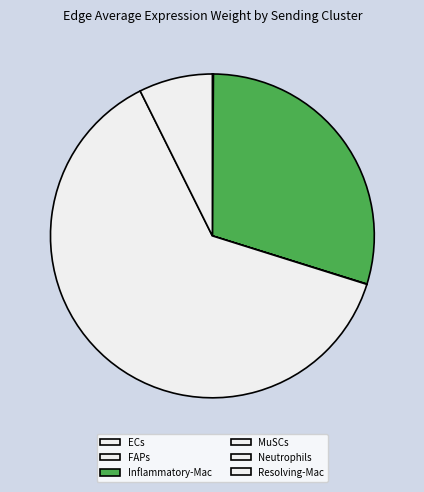

What is the total percentage of Neutrophils and FAPs?

62.9%